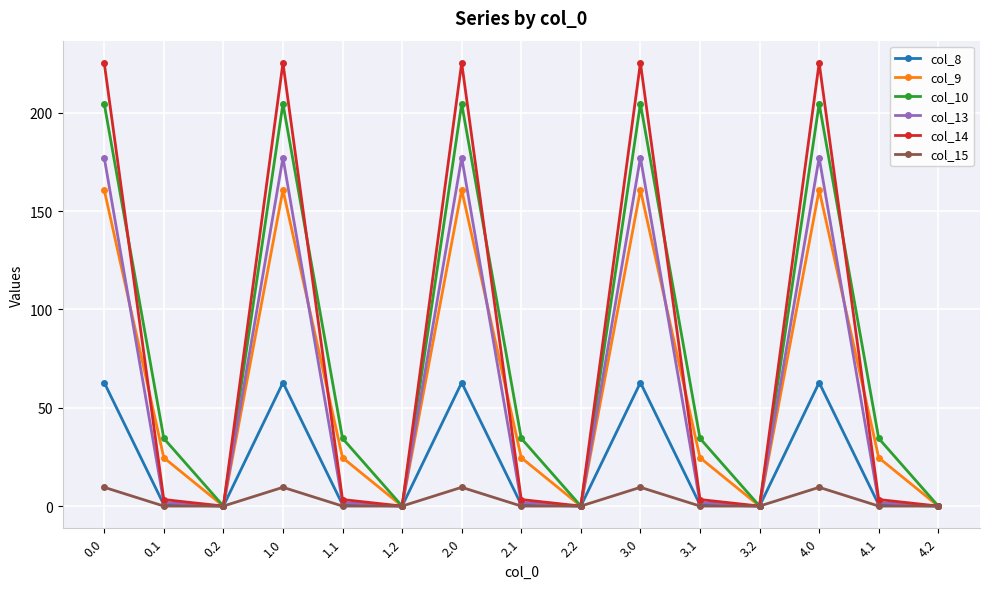

What is the sum of all col_13 values?

895.3